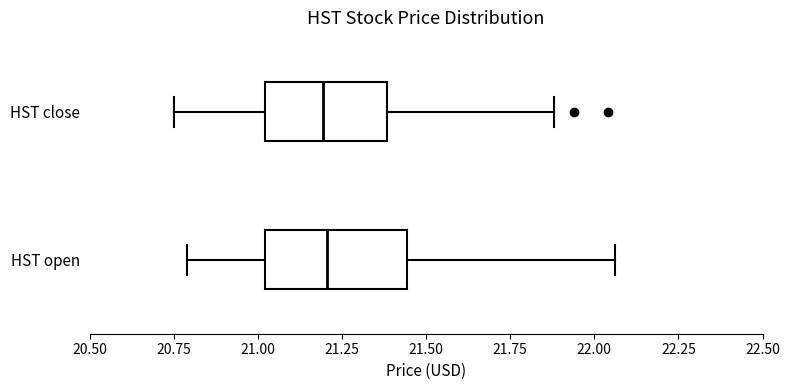

Reading bottom to top, read every box against the x-axis: the position of its median line, the range the box covers, and the ends of its whiskers. The values are not printed on the chart, so give them approximately, as read against the axis.

HST open: median 21.20, box 21.00 to 21.45, whiskers 20.80 to 22.05
HST close: median 21.20, box 21.00 to 21.40, whiskers 20.75 to 21.90